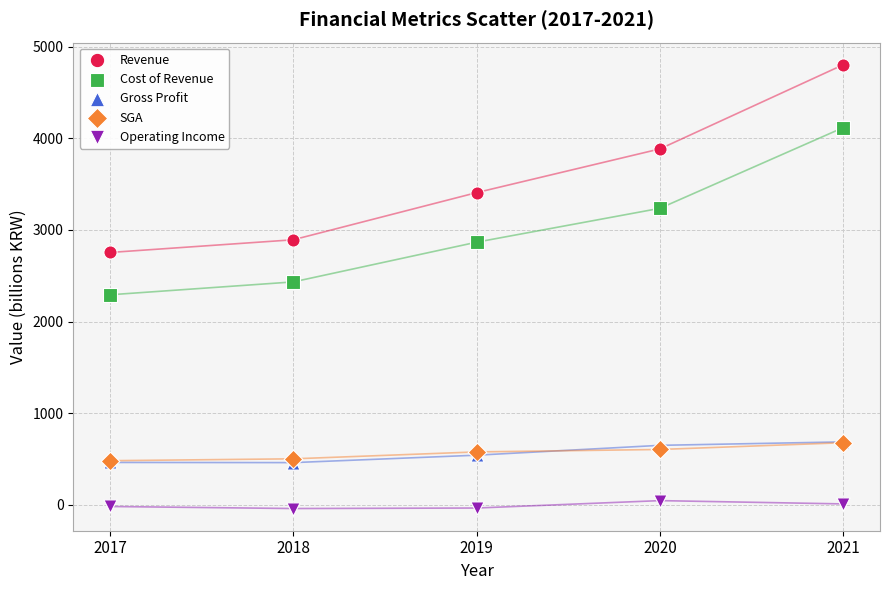

What are all the series names shown in the legend?

Revenue, Cost of Revenue, Gross Profit, SGA, Operating Income